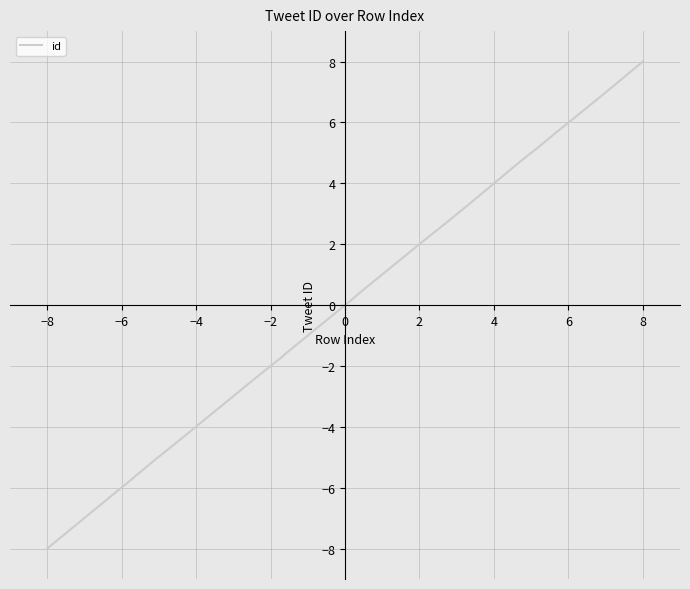

What is the maximum value shown in the chart?

8.0